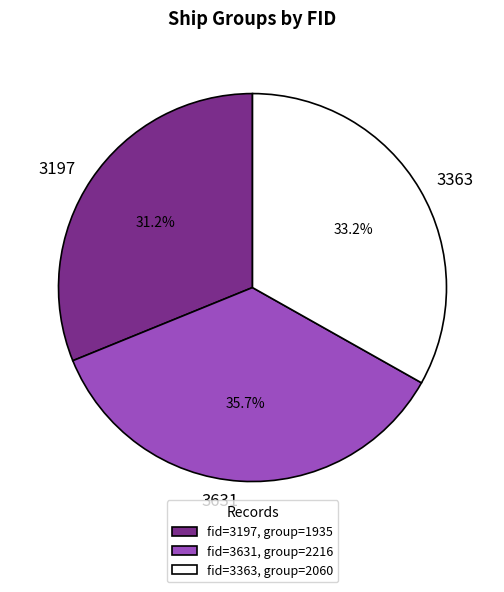

How many slices are in this pie chart?

3